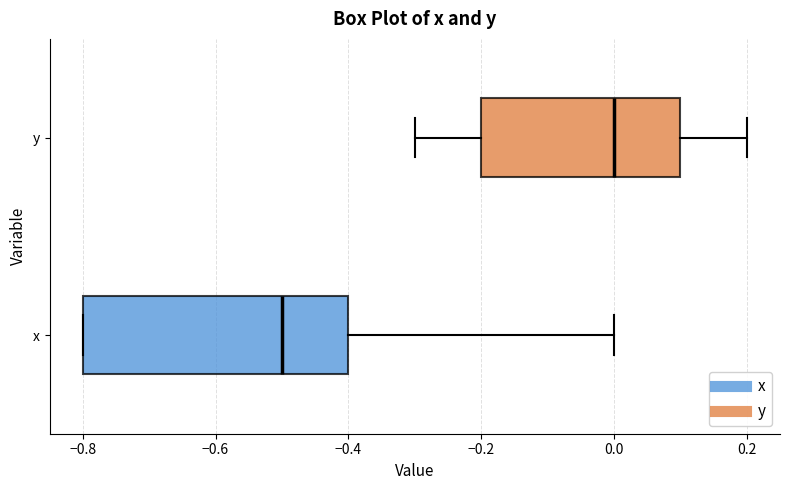

Which box's median line is the furthest to the left?

x